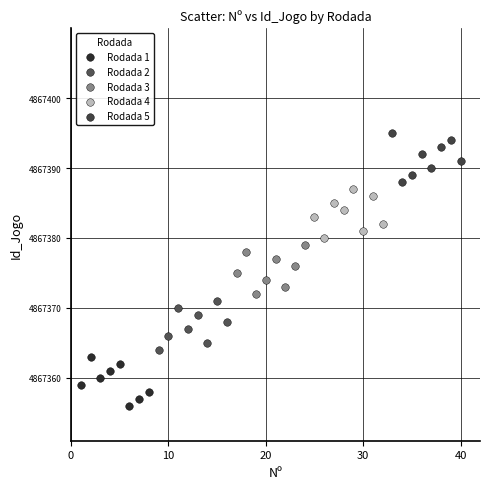

What are all the series names shown in the legend?

Rodada 1, Rodada 2, Rodada 3, Rodada 4, Rodada 5